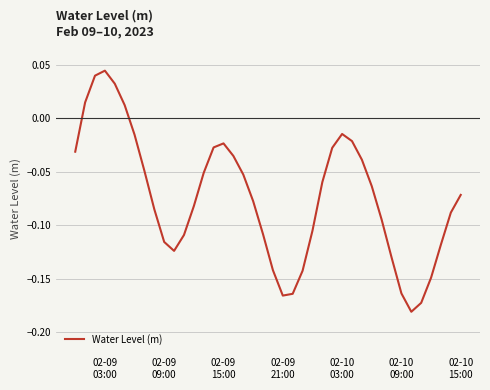

Reading left to right, transcribe all the data shown in this chart.

-0.0	0.0	0.0	0.0	0.0	0.0	-0.0	-0.0	-0.1	-0.1	-0.1	-0.1	-0.1	-0.1	-0.0	-0.0	-0.0	-0.1	-0.1	-0.1	-0.1	-0.2	-0.2	-0.1	-0.1	-0.1	-0.0	-0.0	-0.0	-0.0	-0.1	-0.1	-0.1	-0.2	-0.2	-0.2	-0.1	-0.1	-0.1	-0.1